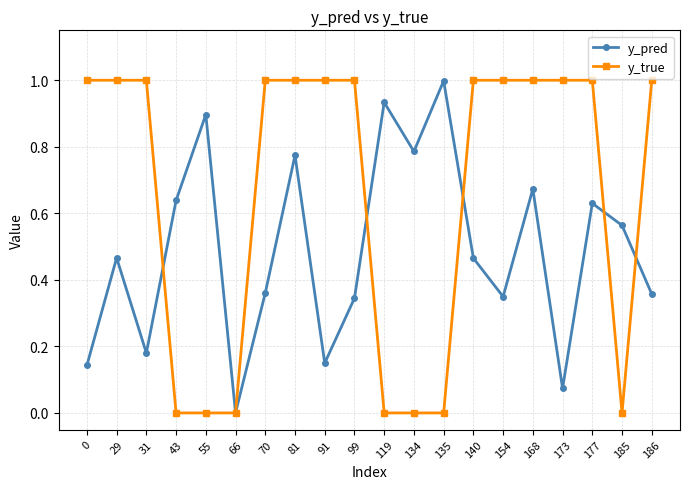

How many series are shown in this chart?

2